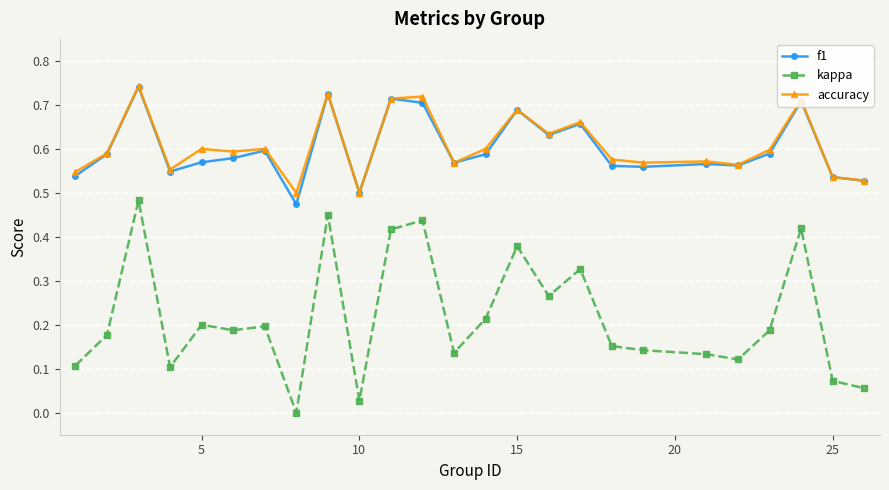

True or false: kappa and f1 cross at least once.

False